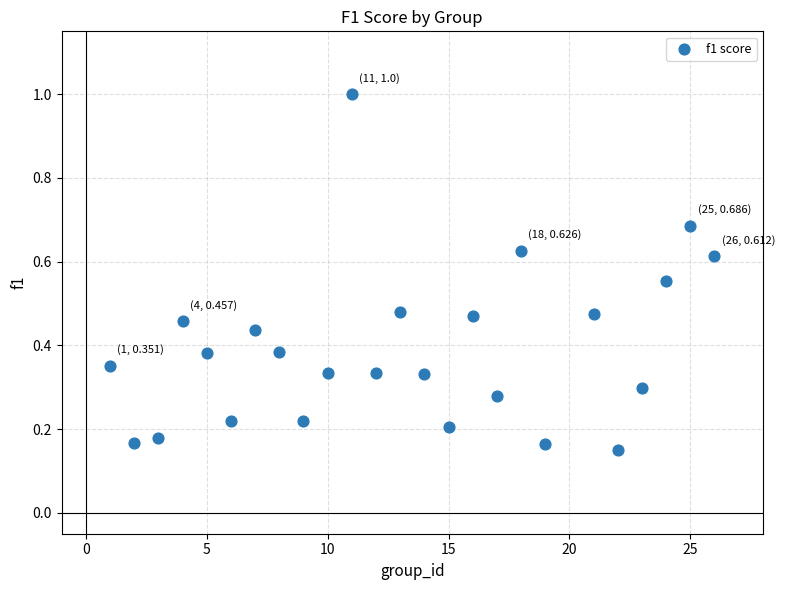

What is the range of X values (max minus min)?

25.0